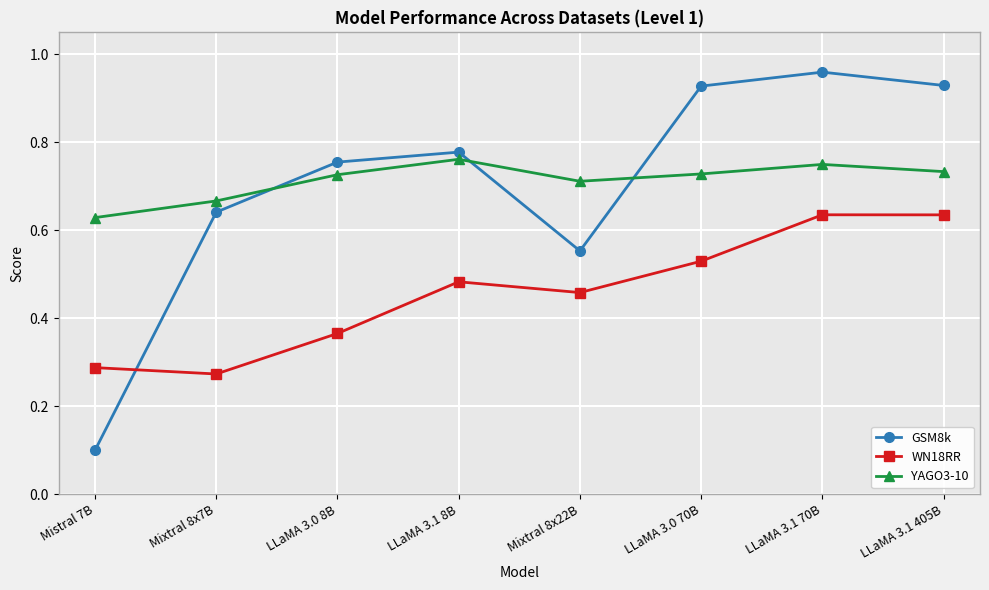

What is the smallest value displayed?

0.1